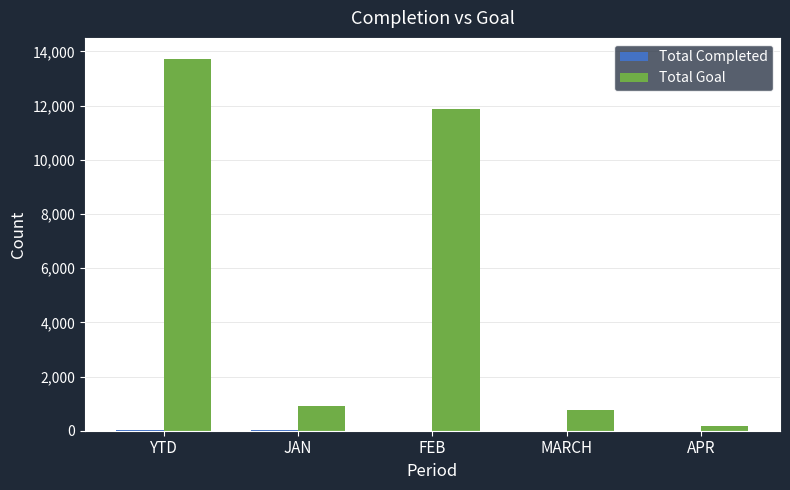

Which category has the highest value in the Total Goal series?

YTD